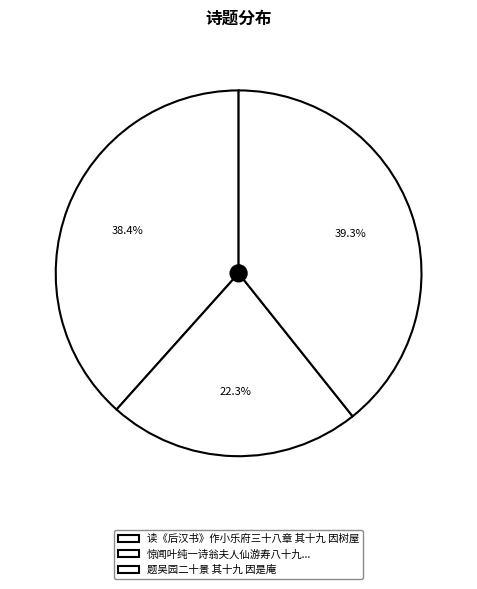

What is the total percentage of 题吴园二十景 其十九 因是庵 and 读《后汉书》作小乐府三十八章 其十九 因树屋?

77.7%